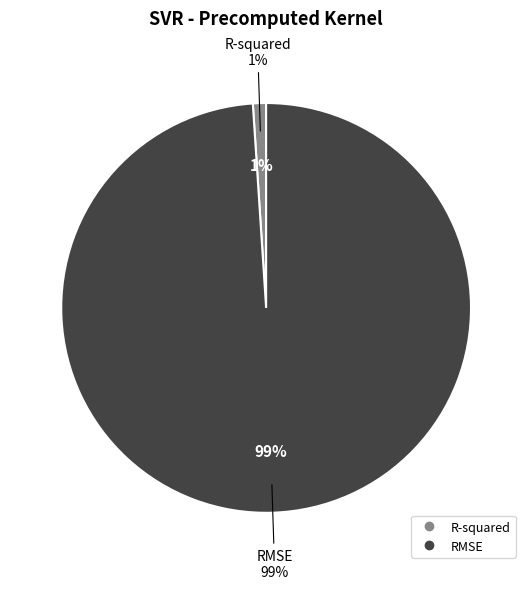

Which slice is the largest?

RMSE